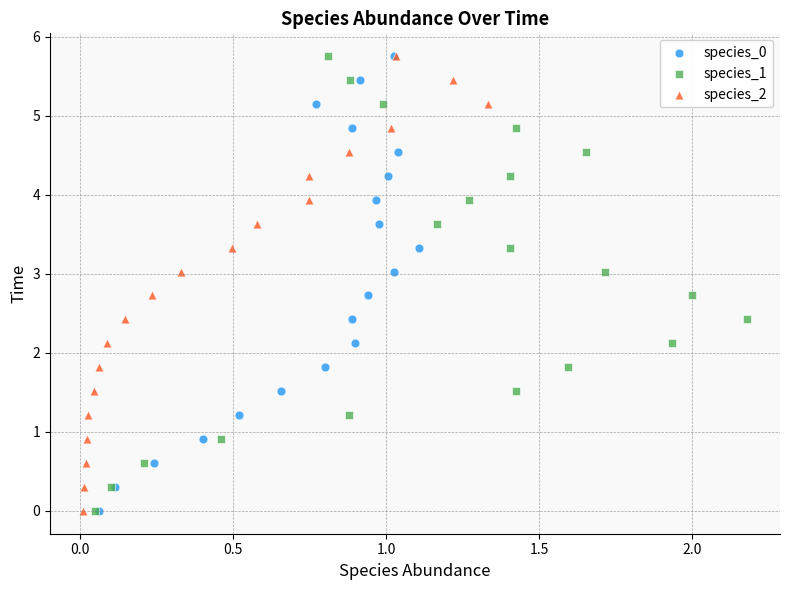

What are all the series names shown in the legend?

species_0, species_1, species_2